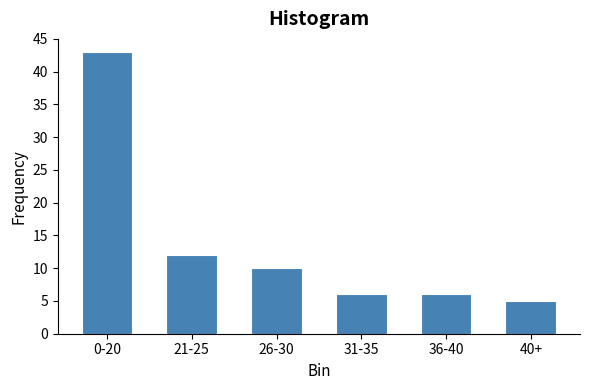

Reading left to right, transcribe all the data shown in this chart.

0-20=43	21-25=12	26-30=10	31-35=6	36-40=6	40+=5